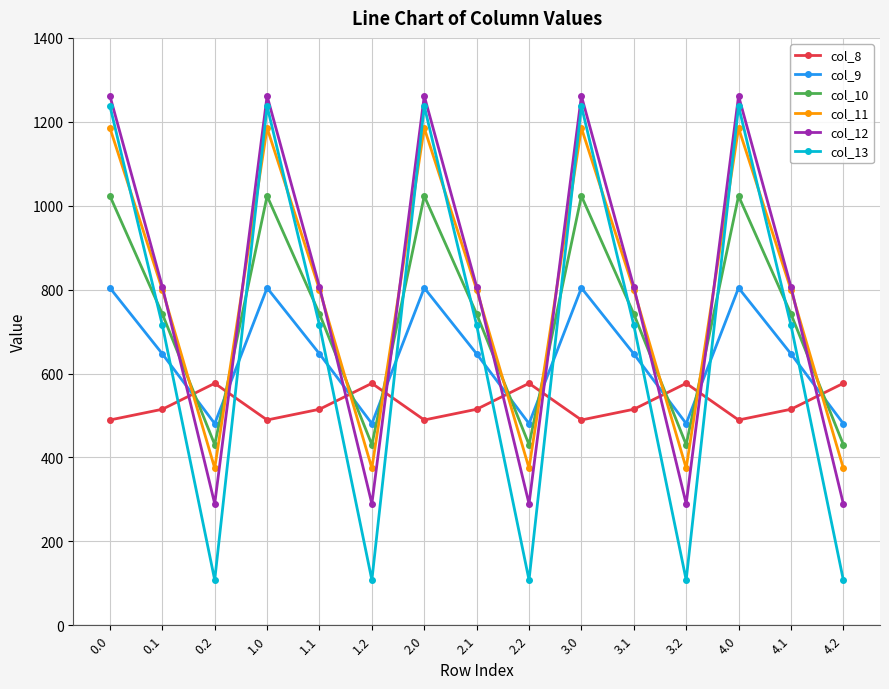

What is the difference between the highest and lowest values at 2.0?

772.4